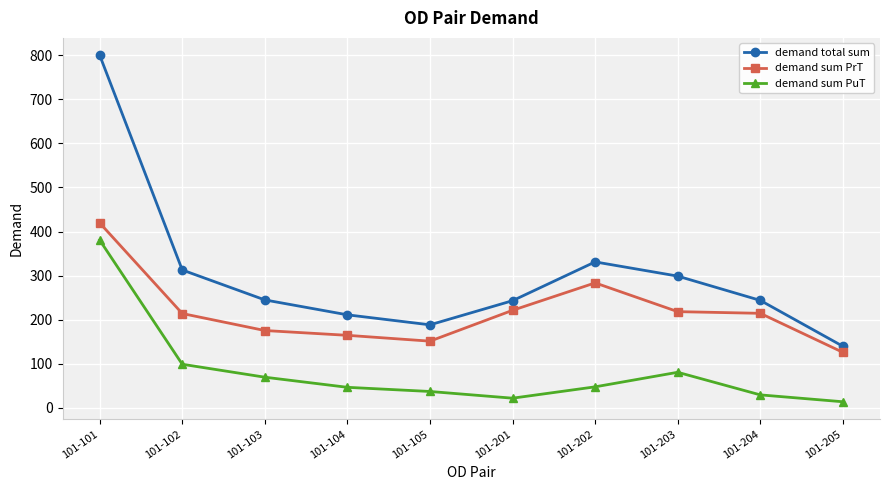

At which label does demand sum PuT first exceed 47?

101-101